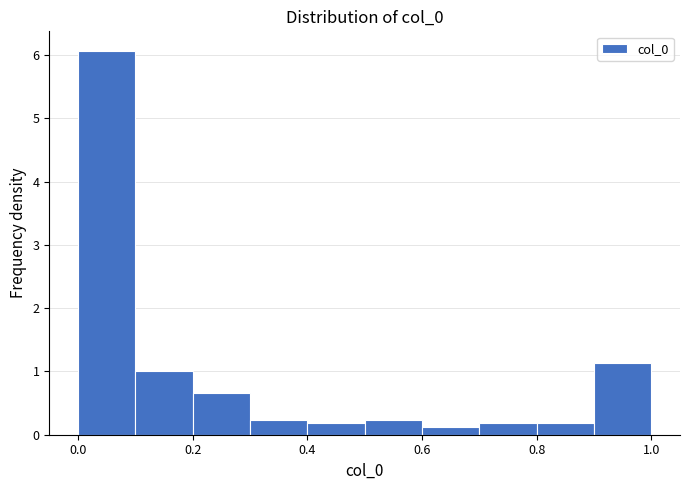

Which range on the x-axis has the tallest bar?

0.0 to 0.1